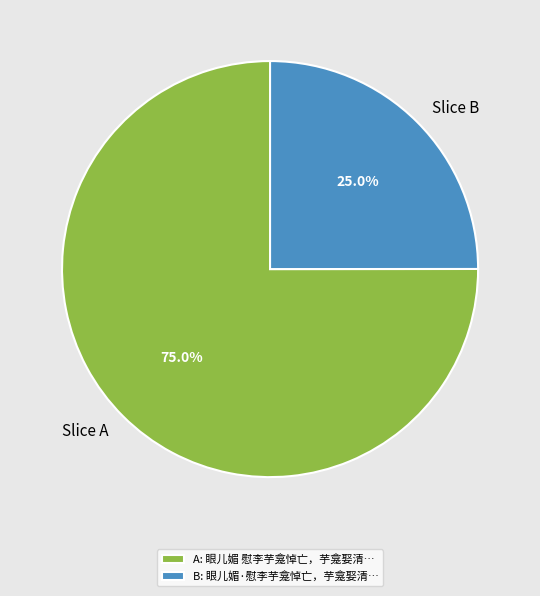

Between Slice A and Slice B, which is larger?

Slice A